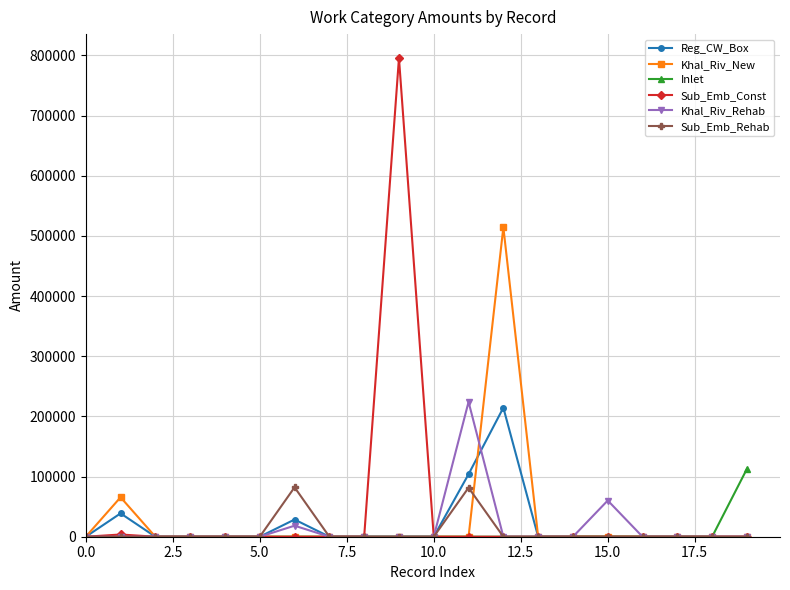

Which series has the largest range (max minus min)?

Sub_Emb_Const